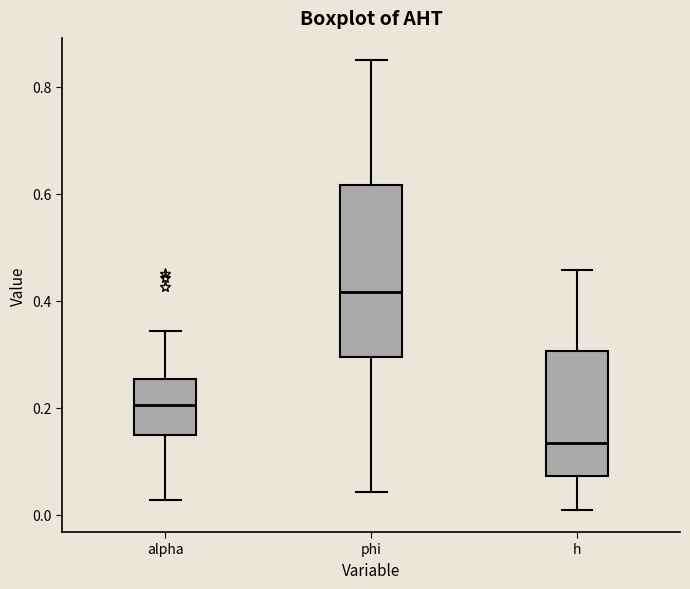

Which box's median line is the lowest?

h